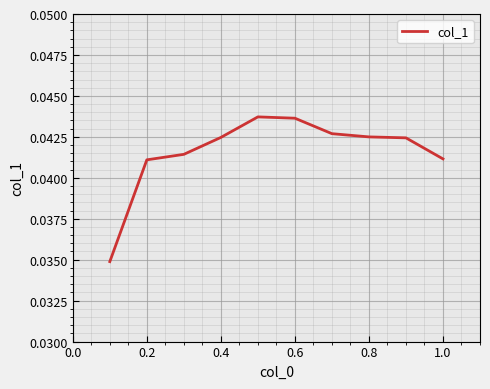

How many values are between 0 and 1?

10